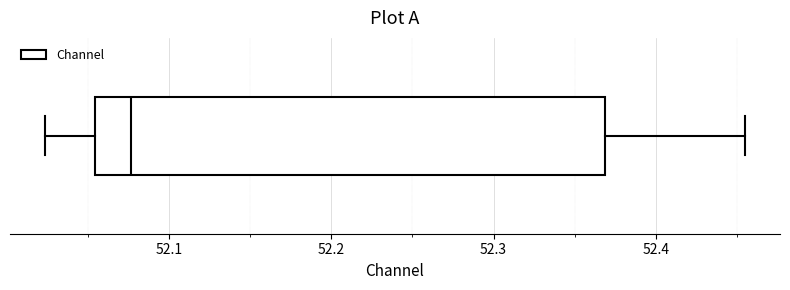

Where is the left edge of the box on the x-axis? The values are not printed on the chart, so give them approximately, as read against the axis.

52.05